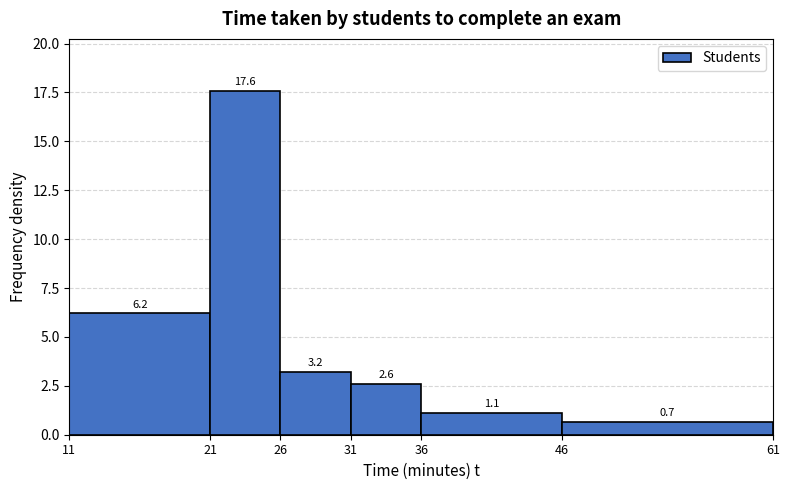

Over which range of the x-axis is the bar tallest?

21 to 26